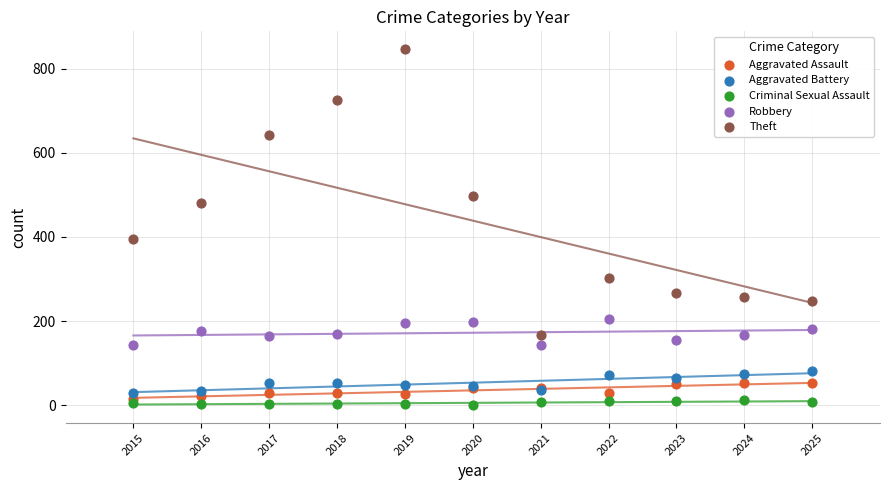

Across all series, what Y value is closest to 423?

396